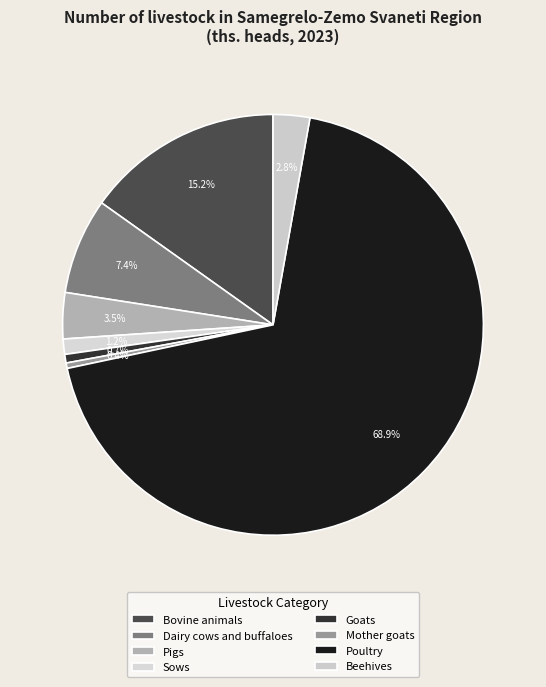

Rank the categories by value from highest to lowest.

Poultry, Bovine animals, Dairy cows and buffaloes, Pigs, Beehives, Sows, Goats, Mother goats